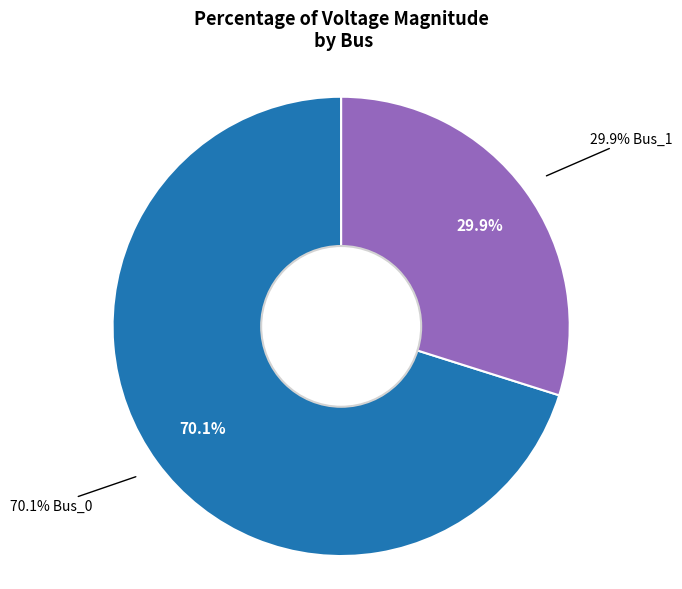

Is Bus_0 the majority of the pie?

Yes